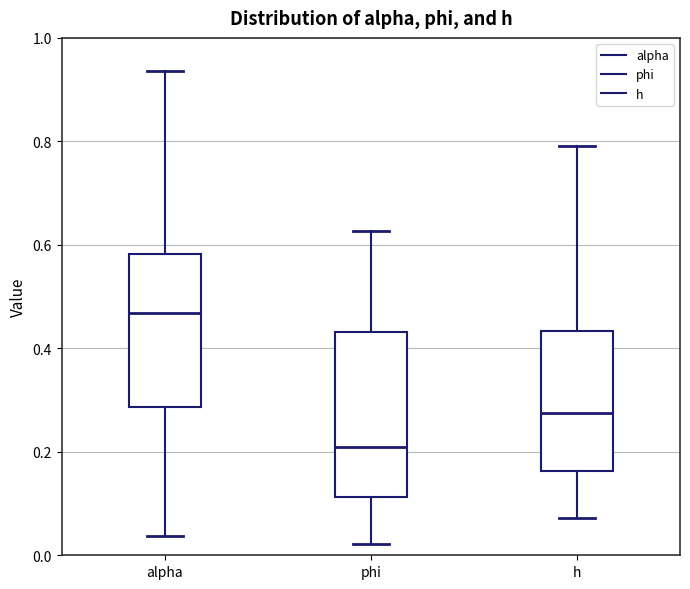

Reading left to right, read every box against the y-axis: the position of its median line, the range the box covers, and the ends of its whiskers. The values are not printed on the chart, so give them approximately, as read against the axis.

alpha: median 0.46, box 0.28 to 0.58, whiskers 0.04 to 0.94
phi: median 0.20, box 0.12 to 0.44, whiskers 0.02 to 0.62
h: median 0.28, box 0.16 to 0.44, whiskers 0.08 to 0.80